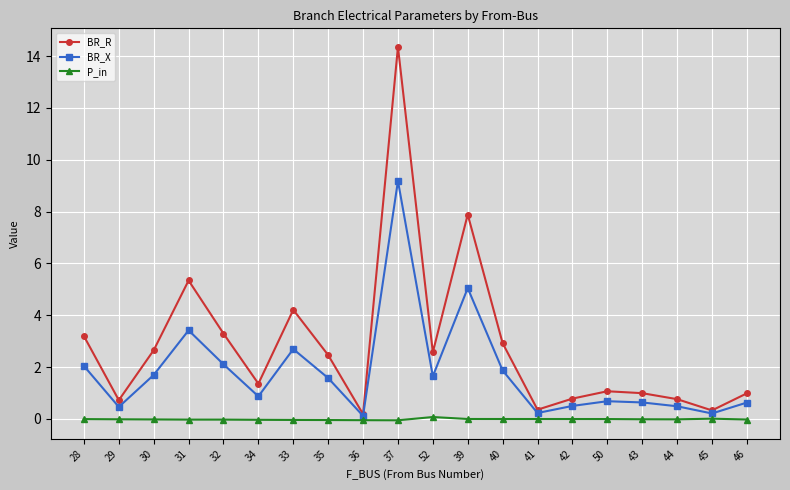

At which label does BR_R reach its peak?

37